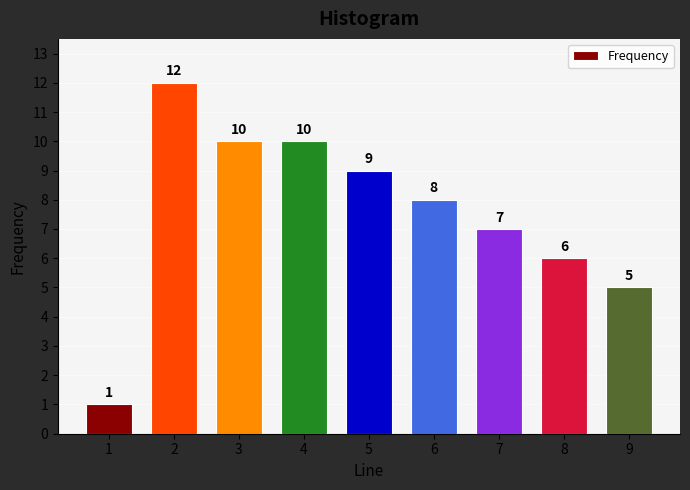

Reading left to right, what are all the values shown in this chart?

1=1	2=12	3=10	4=10	5=9	6=8	7=7	8=6	9=5